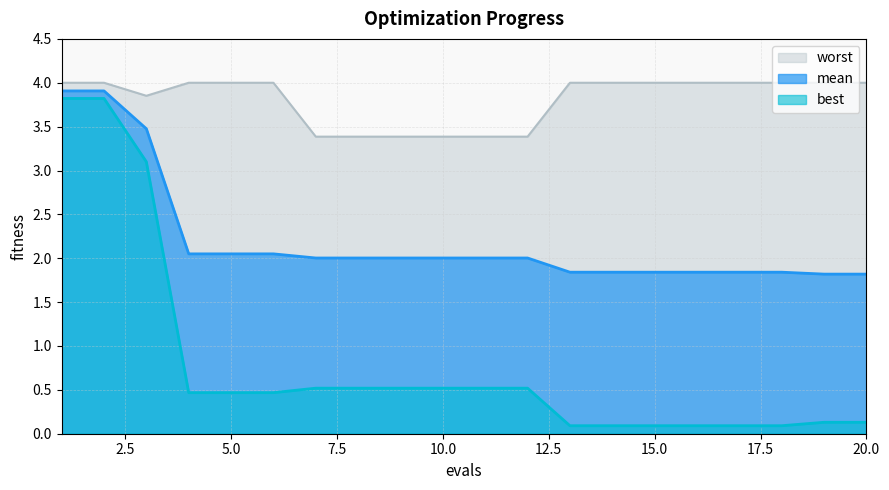

How many lines are shown in the chart?

3